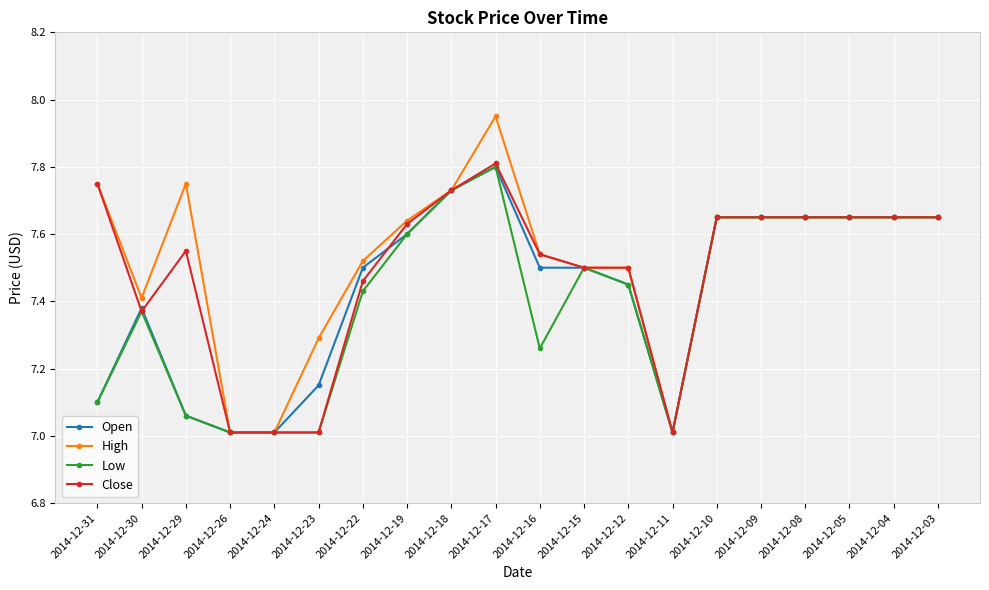

What is the value of the Low point at the 14th from the left?

7.0